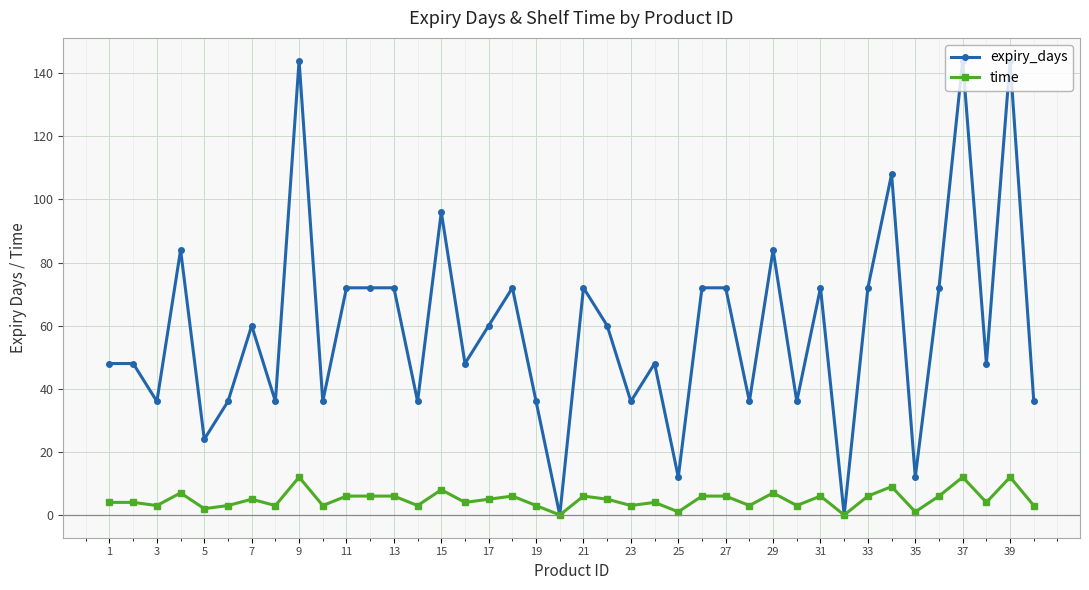

What is the average value of the expiry_days series?

59